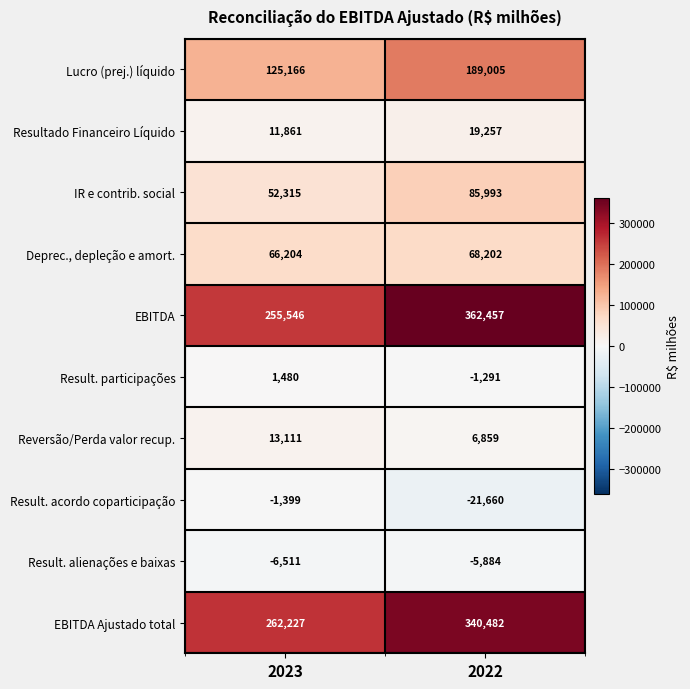

What is the approximate value of IR e contrib. social at 2022, to the nearest 100?

86000